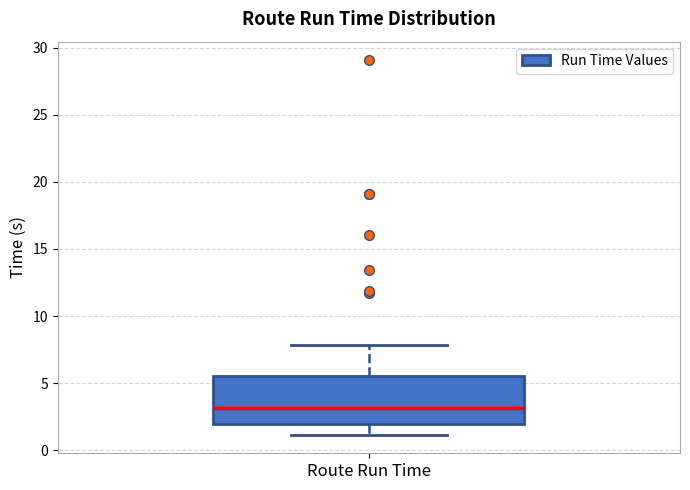

Transcribe this box plot: give where the median line is, the range the box spans, and where the two whiskers end, as read against the y-axis. The values are not printed on the chart, so give them approximately, as read against the axis.

median 3.0, box 2.0 to 5.5, whiskers 1.0 to 8.0